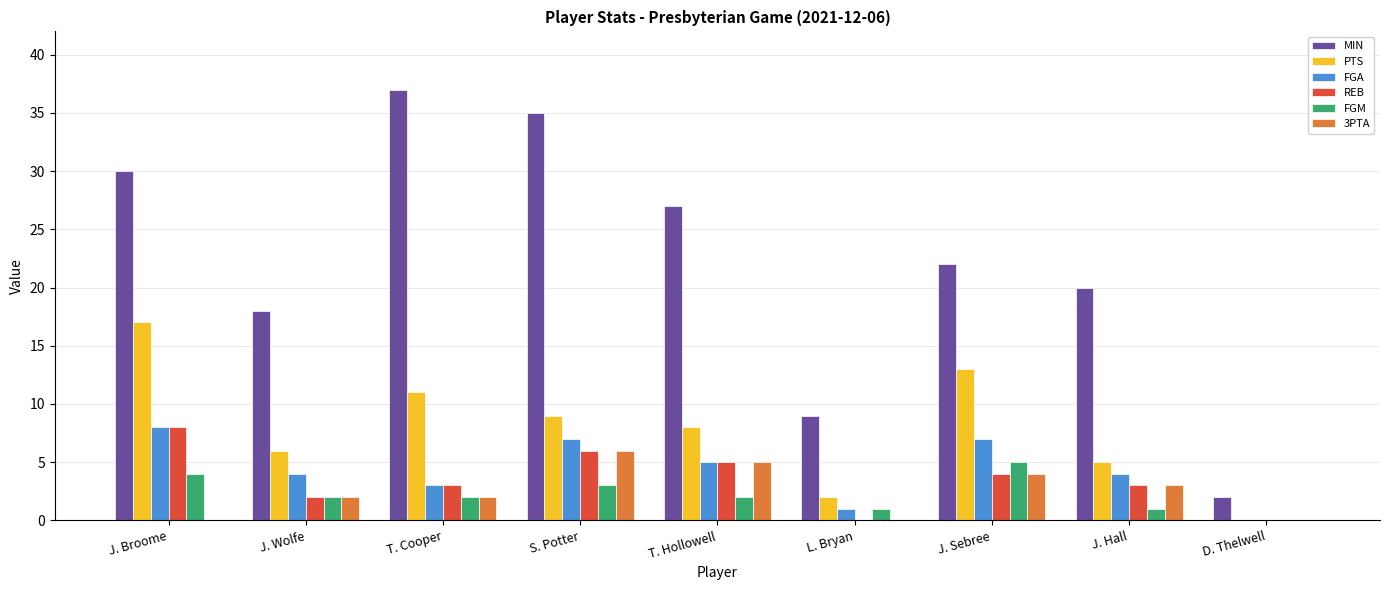

Read the MIN value at T. Hollowell, to the nearest 5.

25